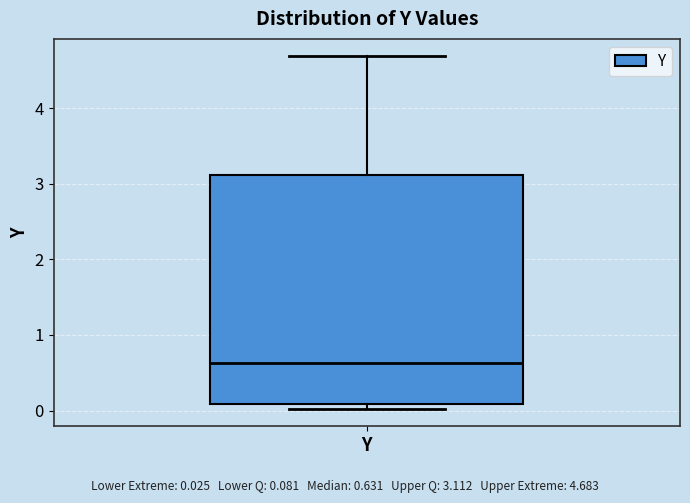

Read this box plot against the y-axis: the position of the median line, the range covered by the box, and the ends of both whiskers. The values are not printed on the chart, so give them approximately, as read against the axis.

median 0.6, box 0.1 to 3.1, whiskers 0.0 to 4.7